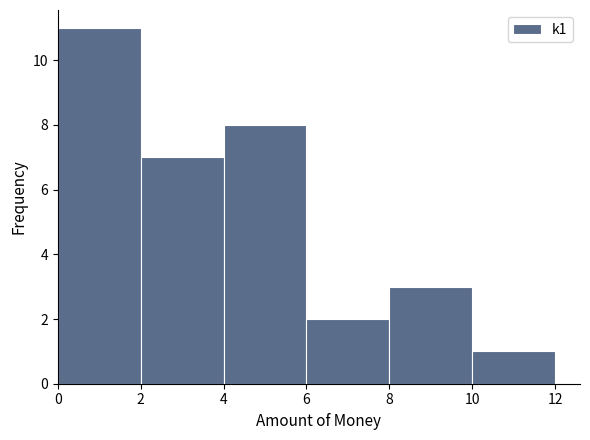

Which range on the x-axis has the tallest bar?

0 to 2